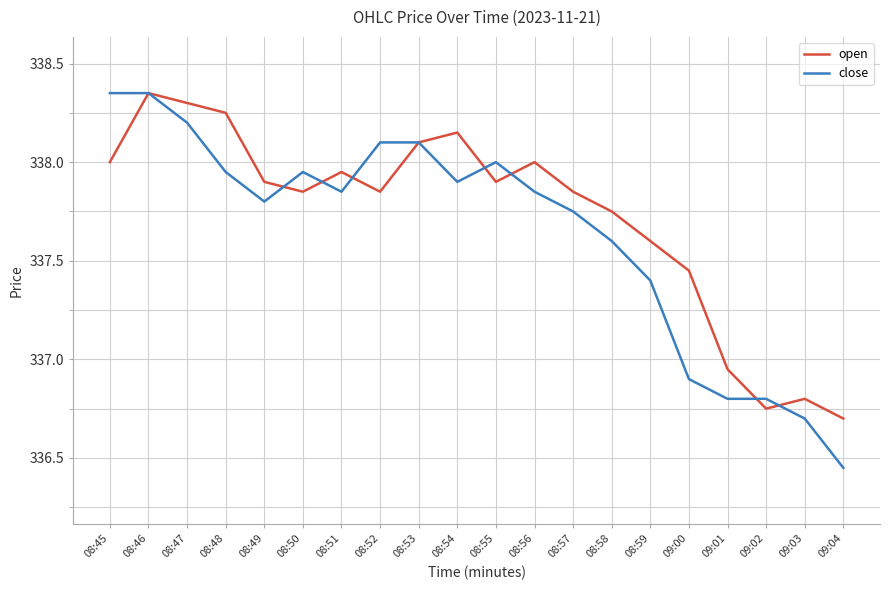

What position from the left is 08:45?

1